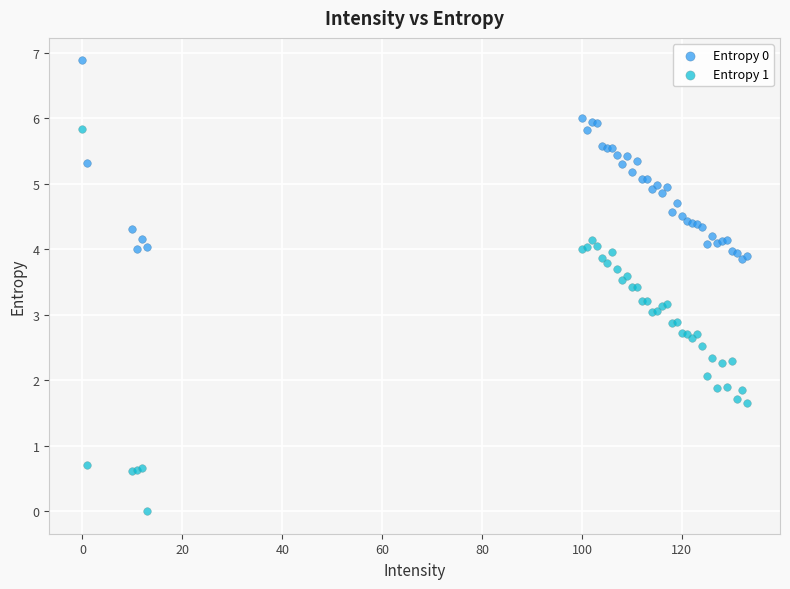

Which series reaches the maximum Y coordinate?

Entropy 0